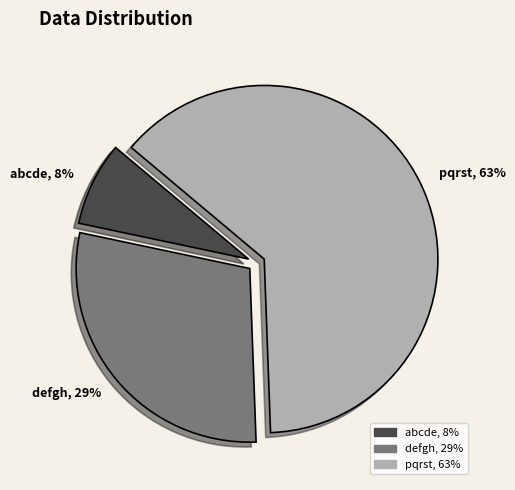

True or false: pqrst accounts for 71% of the total.

False